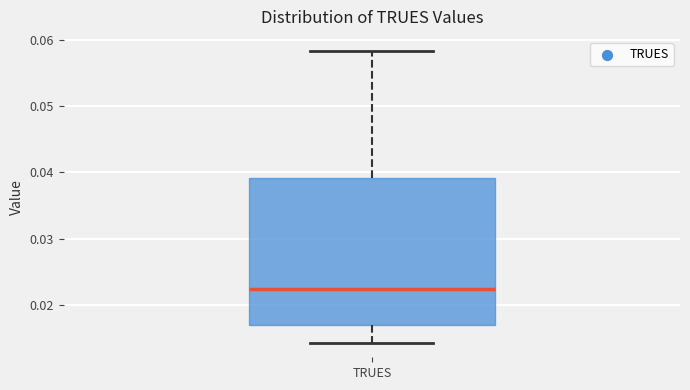

Where does the upper whisker of the box for TRUES end on the y-axis? The values are not printed on the chart, so give them approximately, as read against the axis.

0.058